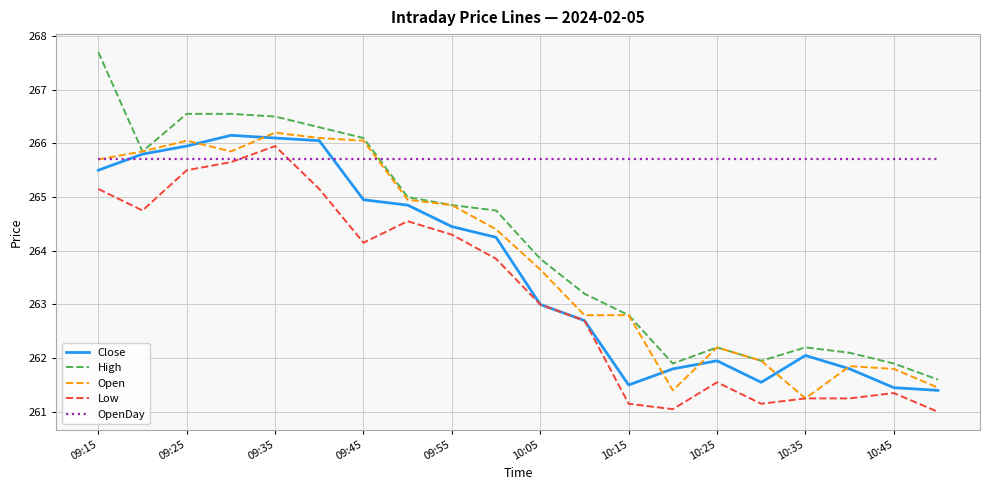

What is the highest value of the High series?

267.7